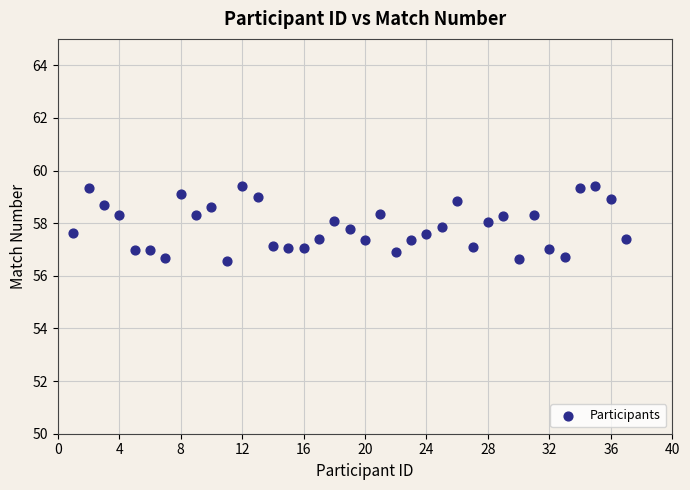

What is the range of X values (max minus min)?

36.0